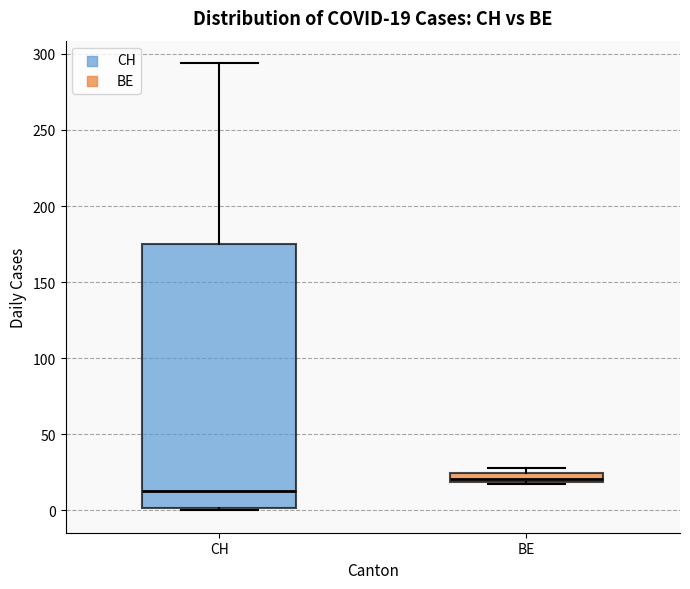

Comparing the boxes themselves (not the whiskers), which one is the tallest?

CH